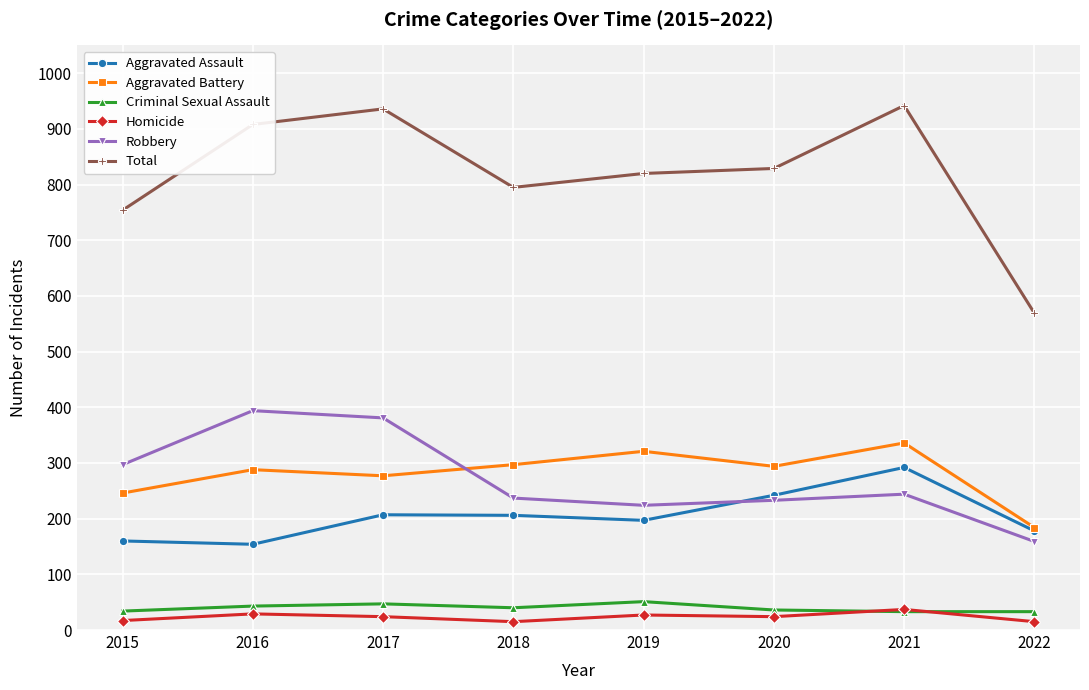

What is the difference between the Aggravated Battery values at 2016 and 2018?

9